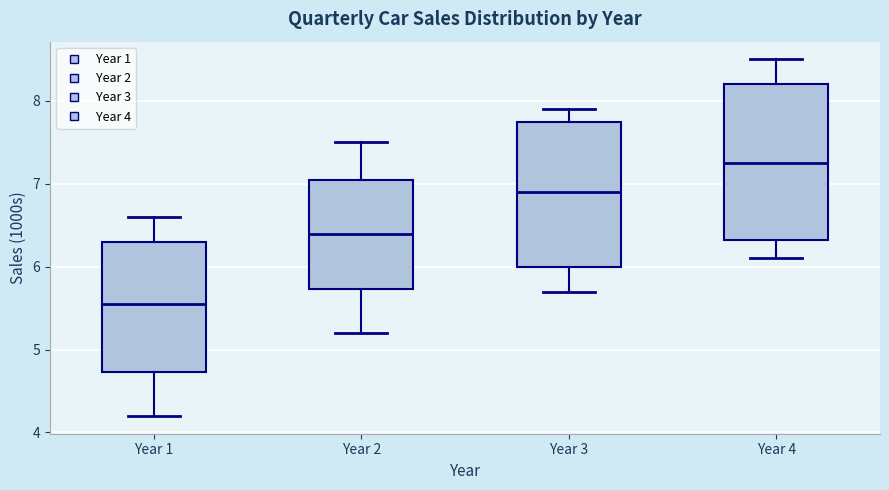

Which box is the tallest, from its lower edge to its upper edge?

Year 4